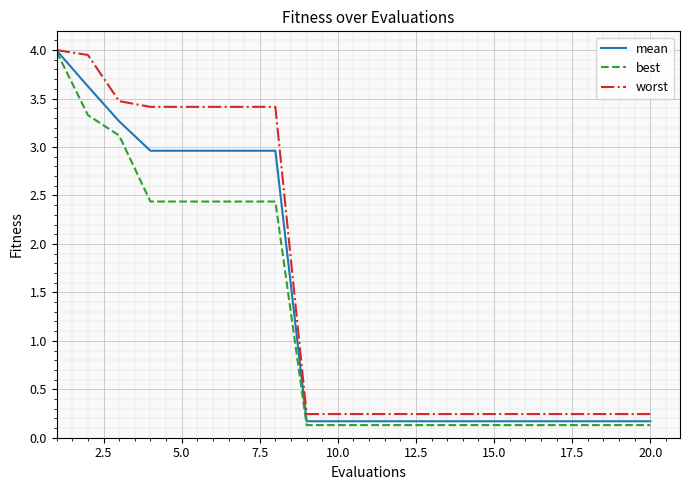

What is the greatest value displayed?

4.0